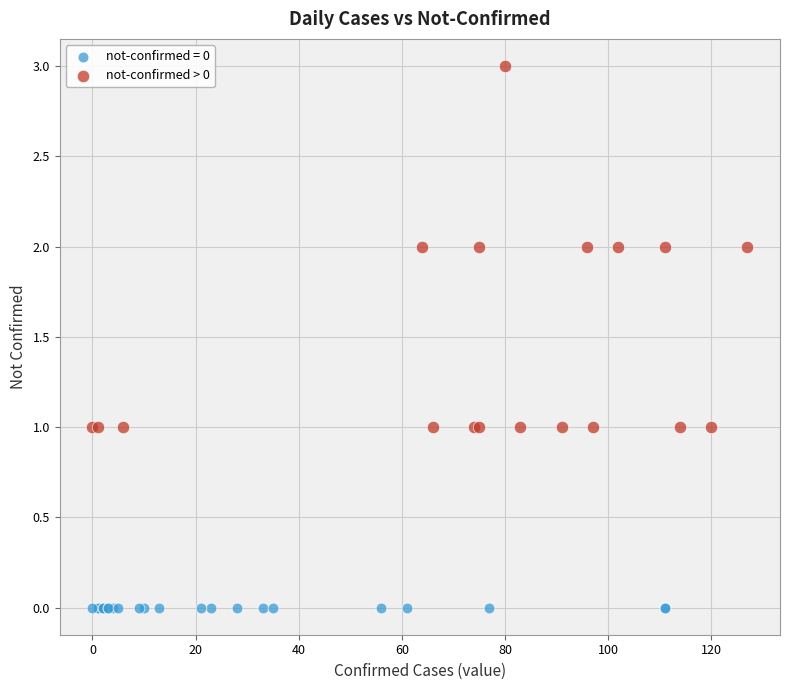

Which series contains the highest Y value?

not-confirmed > 0